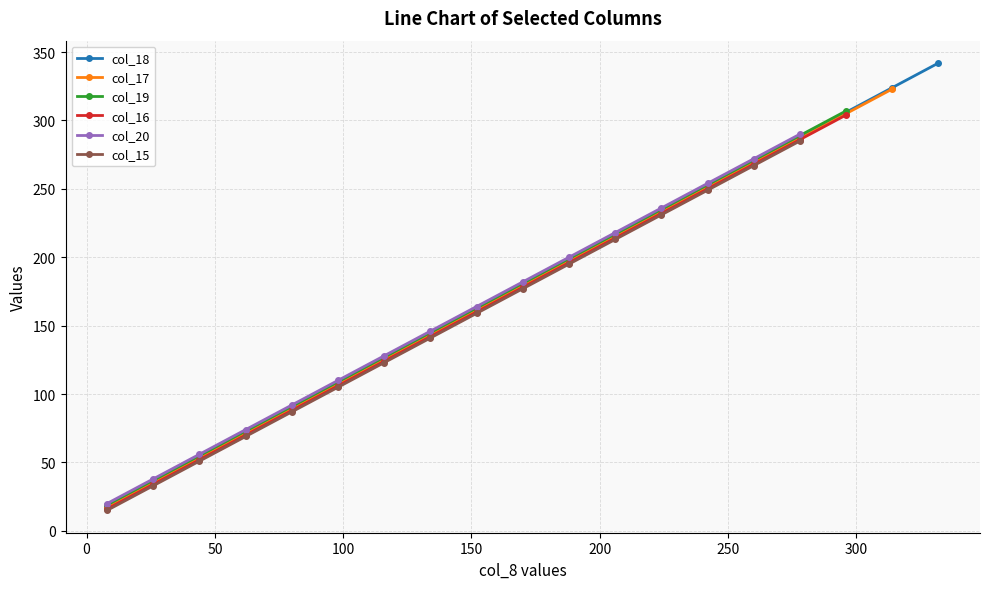

True or false: col_18 has more than 1 points higher than both neighbors.

False